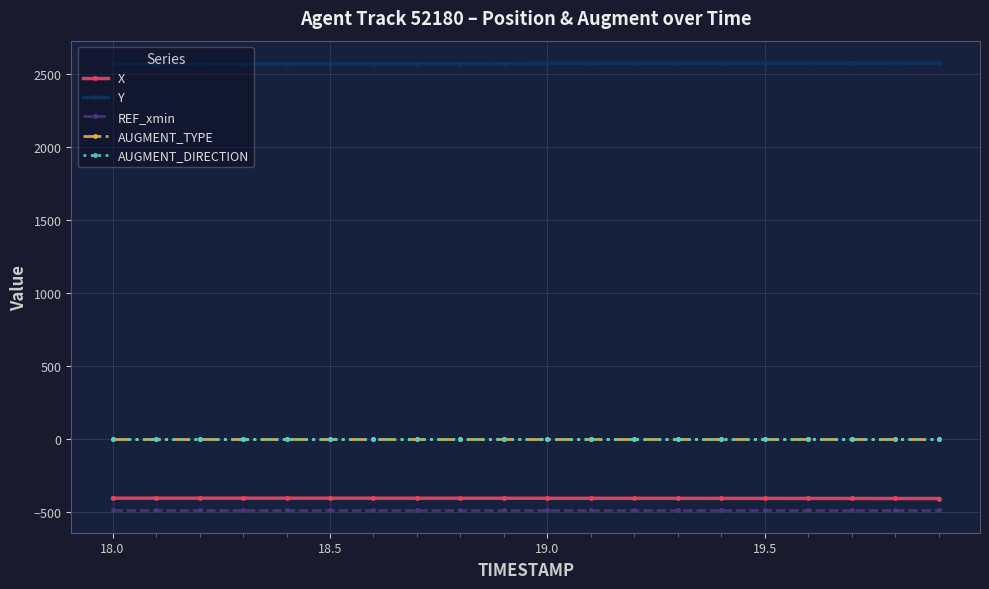

What are all the series names shown in the legend?

X, Y, REF_xmin, AUGMENT_TYPE, AUGMENT_DIRECTION